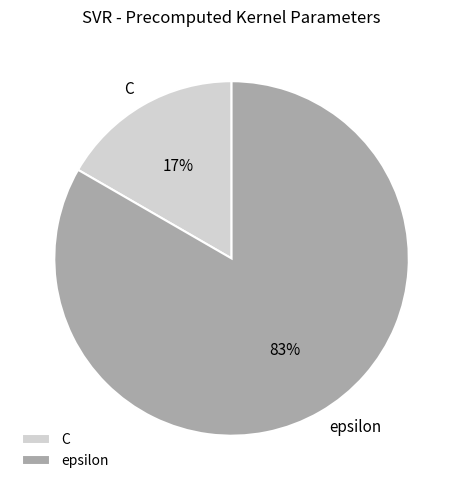

How many slices are in this pie chart?

2